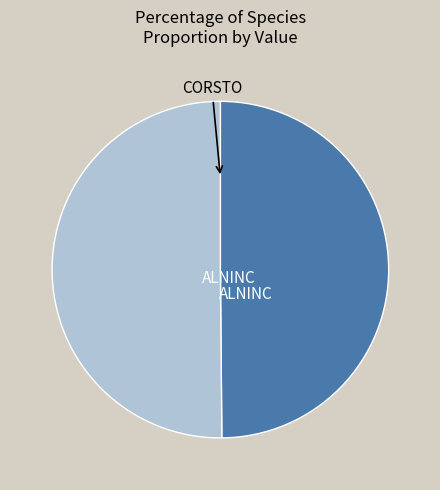

Count the number of slices in the pie.

2